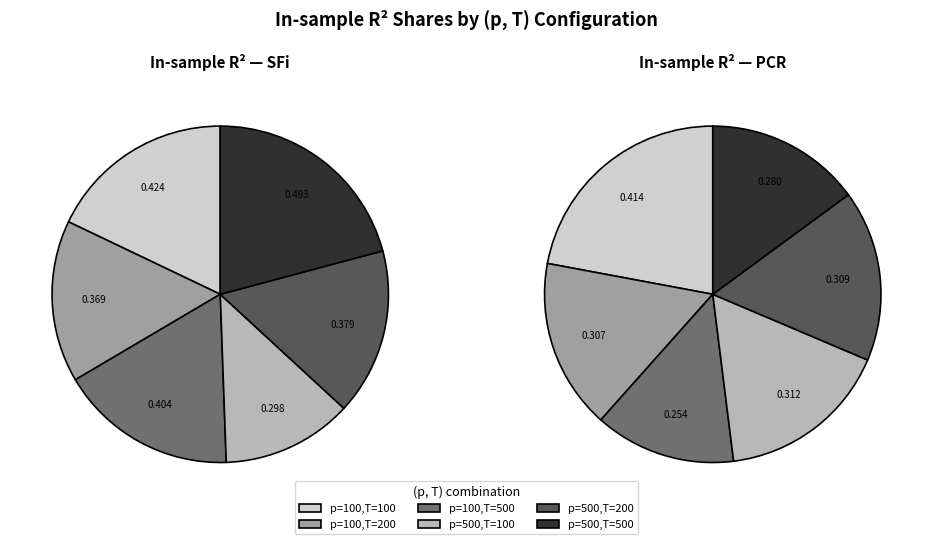

True or false: p=500,T=200 accounts for 24% of the total.

False